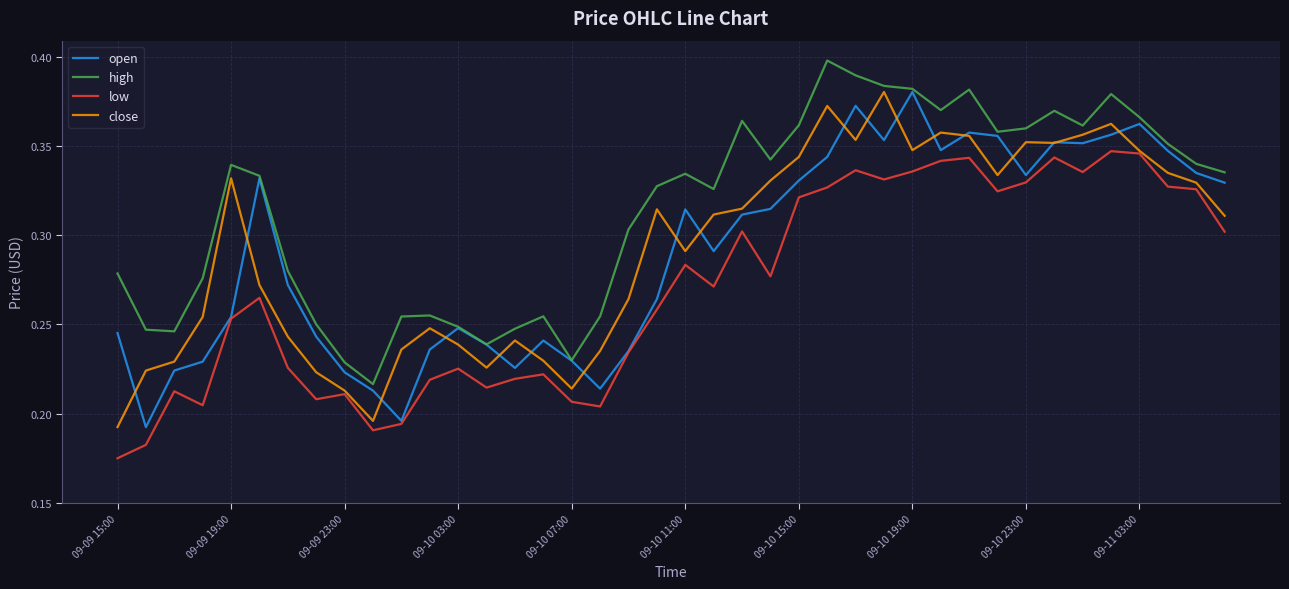

True or false: high and low cross at least once.

False